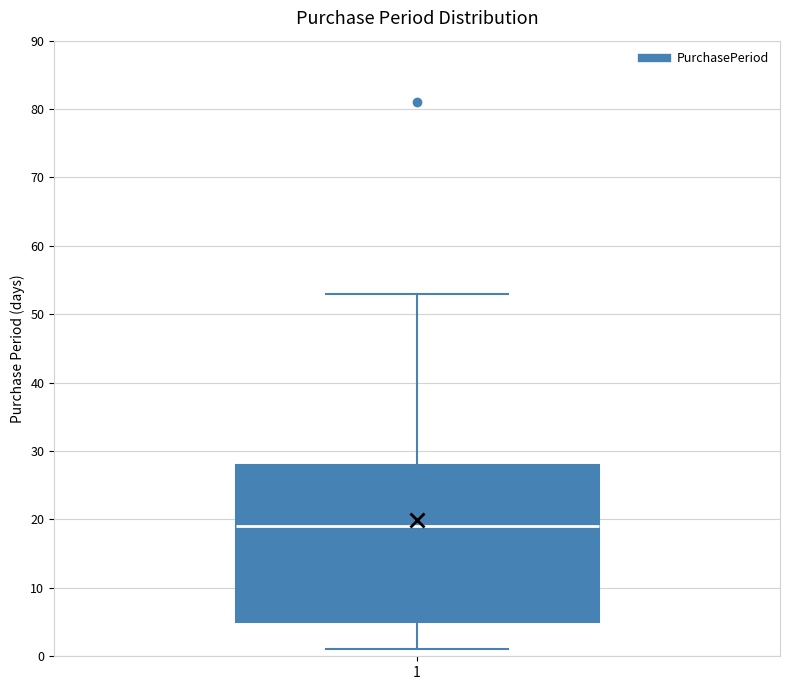

Read this box plot against the y-axis: the position of the median line, the range covered by the box, and the ends of both whiskers. The values are not printed on the chart, so give them approximately, as read against the axis.

median 19, box 5 to 28, whiskers 1 to 53